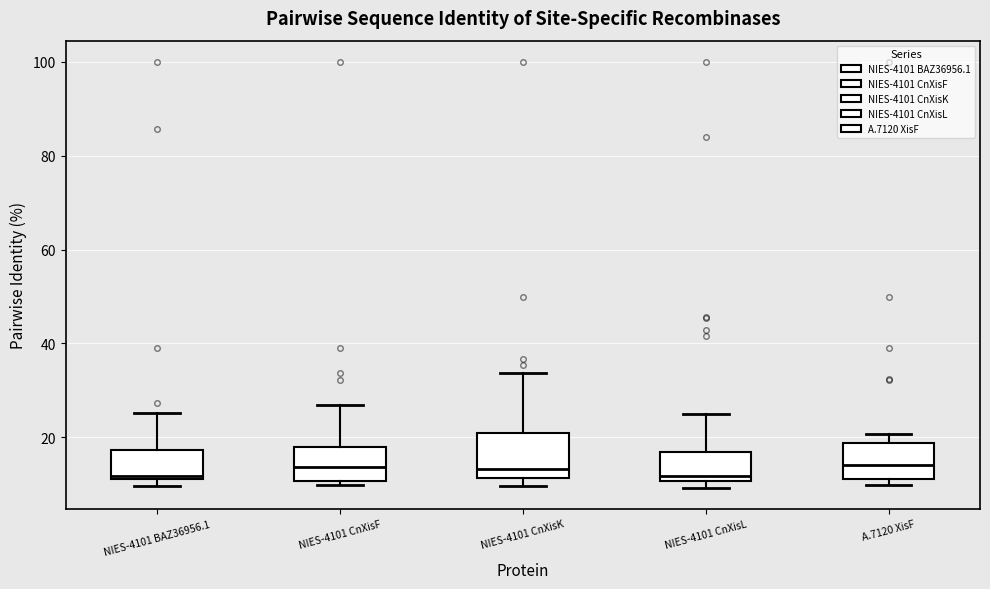

Where is the lower edge of the box for NIES-4101 CnXisF on the y-axis? The values are not printed on the chart, so give them approximately, as read against the axis.

10